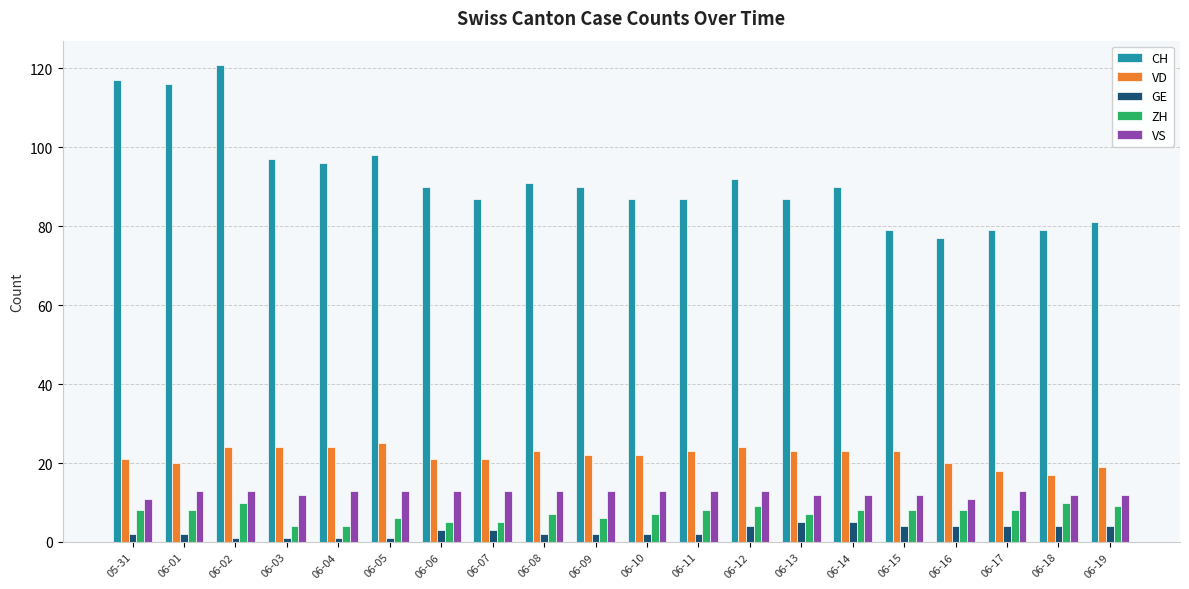

The ZH series shows 5 at 06-06. True or false?

True